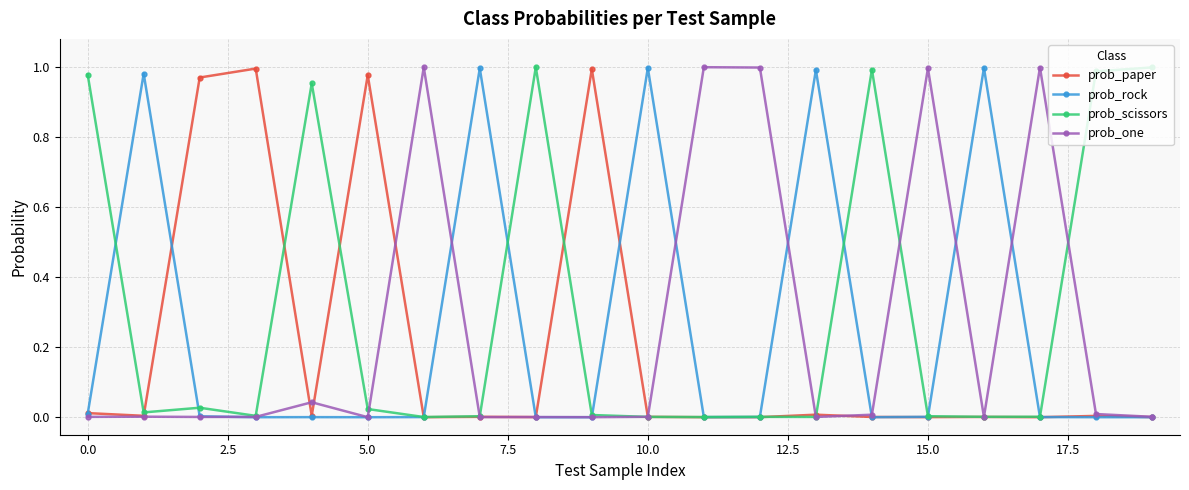

True or false: prob_paper has more than 2 points higher than both neighbors.

True